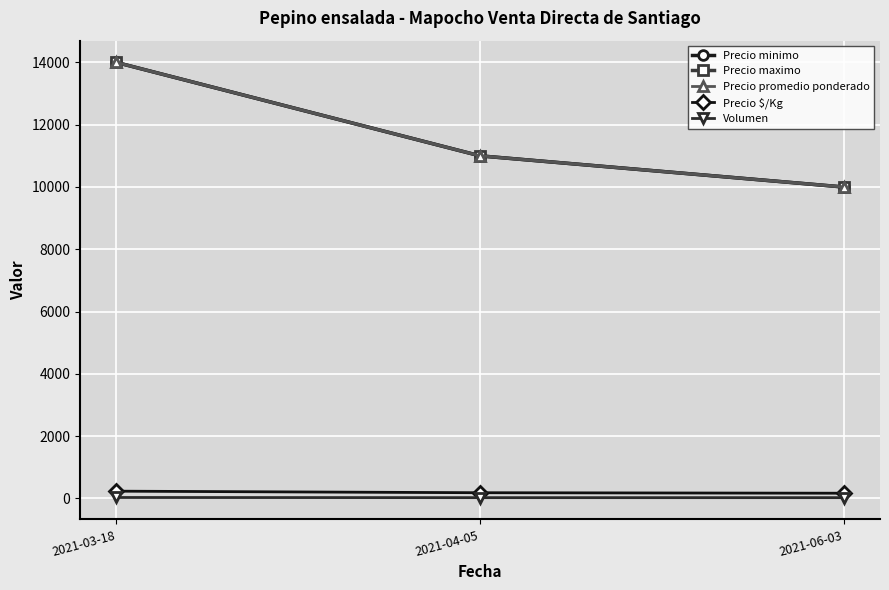

The value of Precio promedio ponderado at 2021-03-18 is 14000. True or false?

True